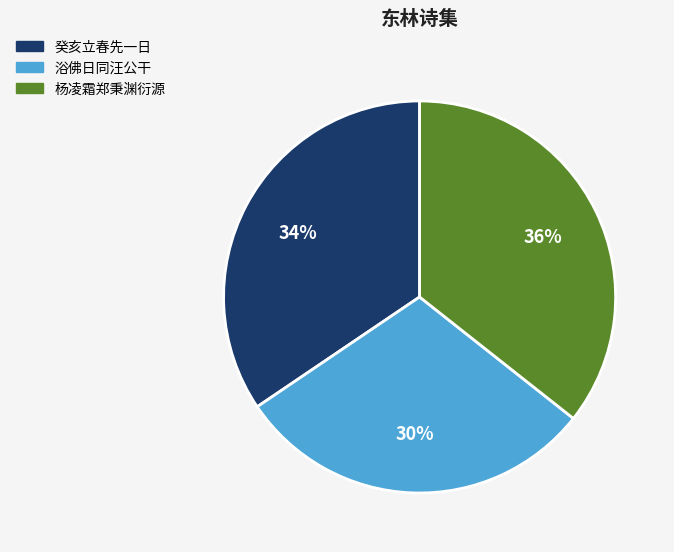

Between 癸亥立春先一日 and 杨凌霜郑秉渊衍源, which is larger?

杨凌霜郑秉渊衍源